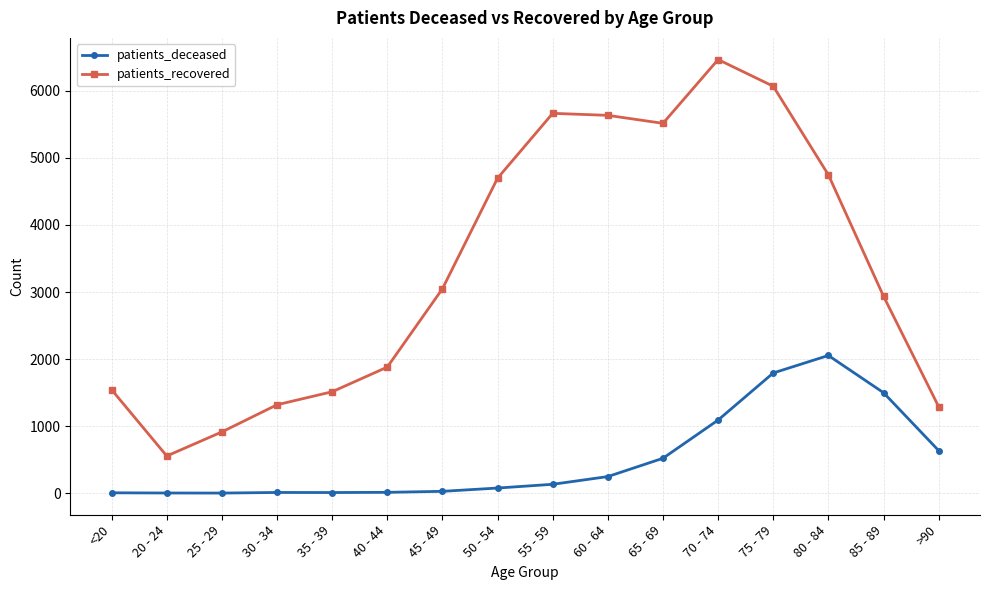

Which series has the largest range (max minus min)?

patients_recovered